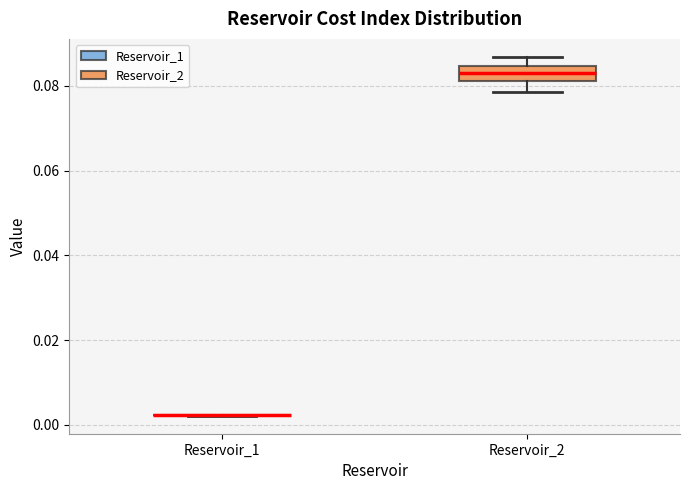

Reading left to right, read every box against the y-axis: the position of its median line, the range the box covers, and the ends of its whiskers. The values are not printed on the chart, so give them approximately, as read against the axis.

Reservoir_1: box collapsed to a line at 0.002, whiskers 0.002 to 0.002
Reservoir_2: median 0.084 (inside the box), box 0.082 to 0.084, whiskers 0.078 to 0.086